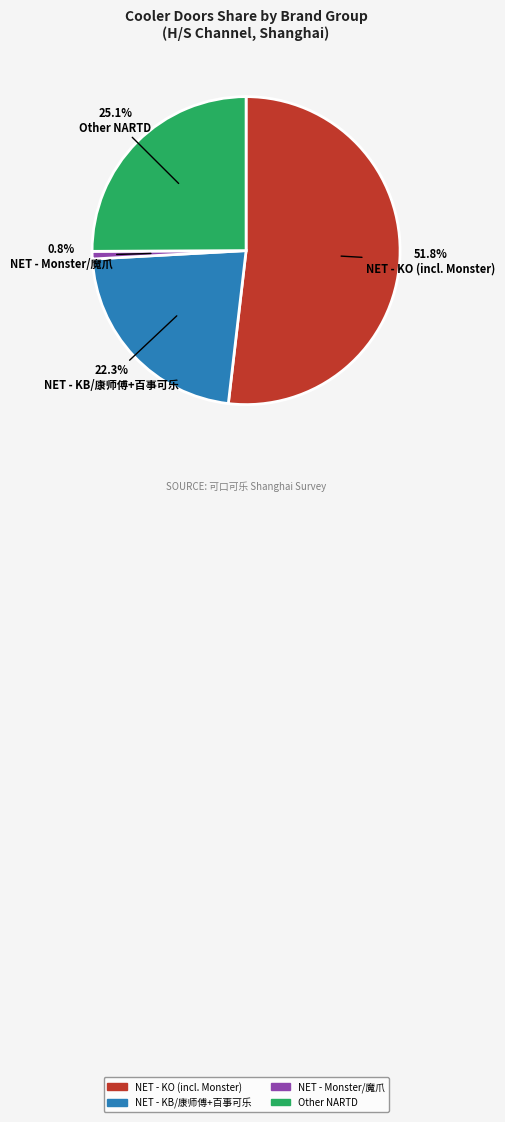

To the nearest percent, what is the difference between the largest and smallest slice percentages?

51%